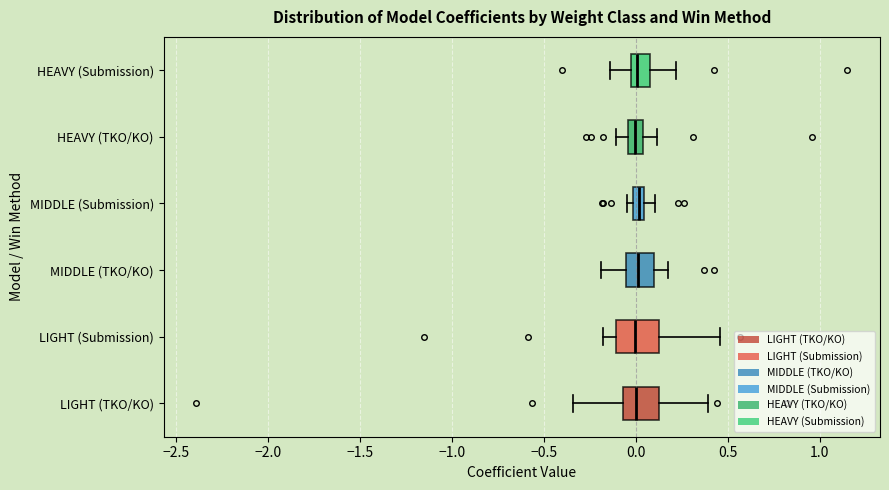

Where does the right whisker of the box for LIGHT (Submission) end on the x-axis? The values are not printed on the chart, so give them approximately, as read against the axis.

0.45